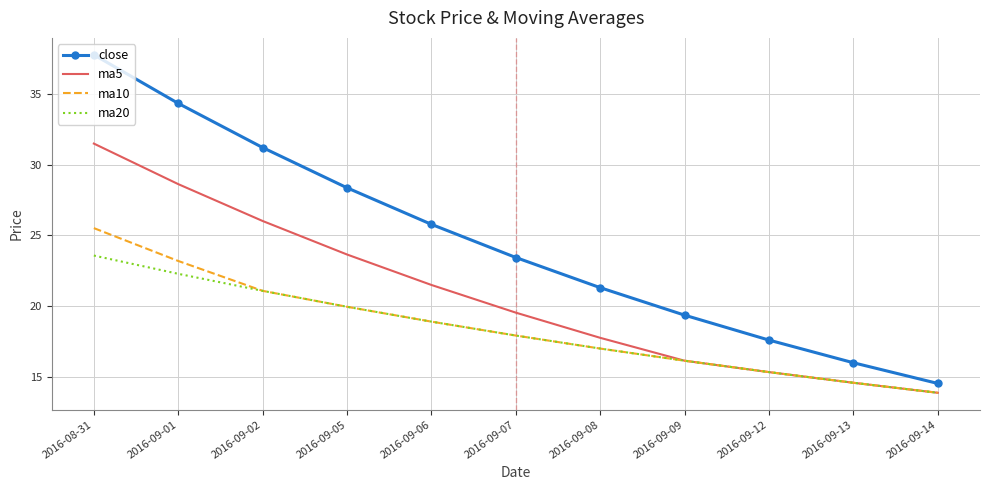

What is the difference between the ma5 values at 2016-09-09 and 2016-09-06?

5.3